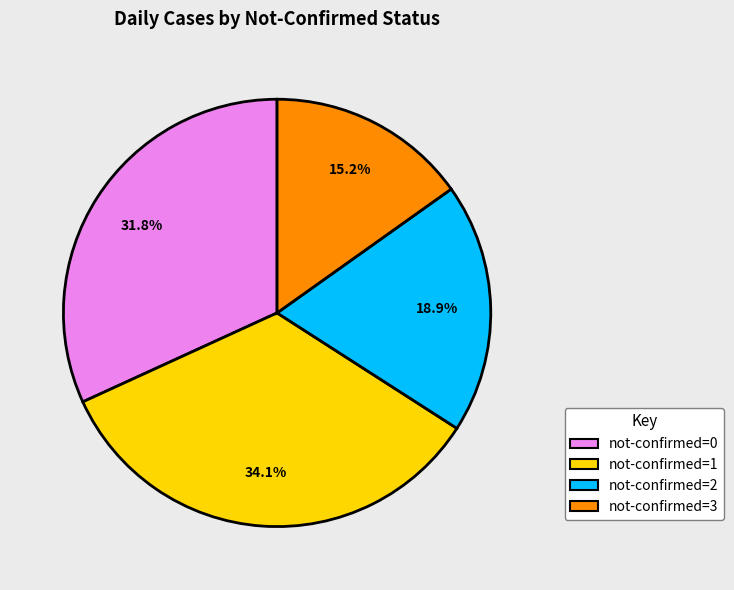

Which slice is the smallest?

not-confirmed=3